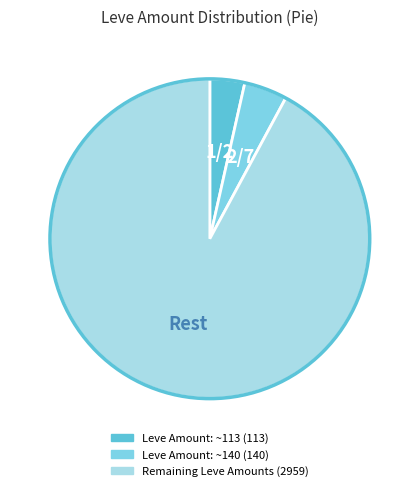

Is there any slice that represents more than half of the pie?

Yes